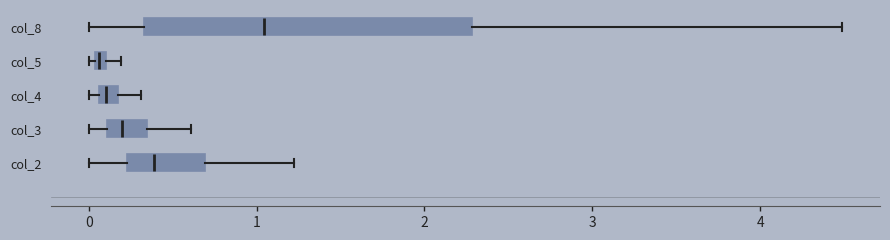

Which box is the widest, from its left edge to its right edge?

col_8